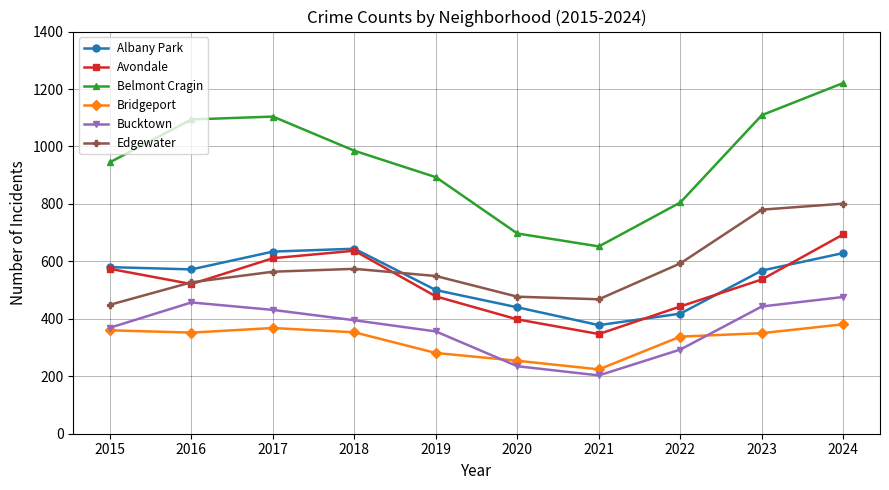

At which category does Bridgeport reach its first local peak?

2017